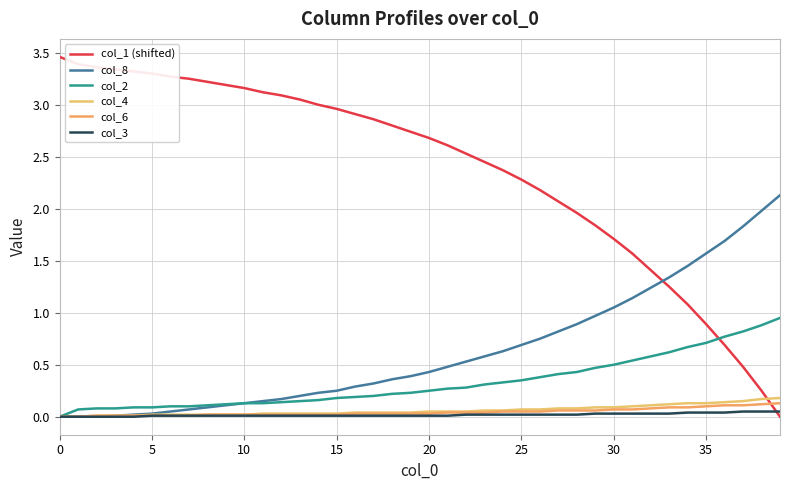

Which category has the lowest value across all series?

39